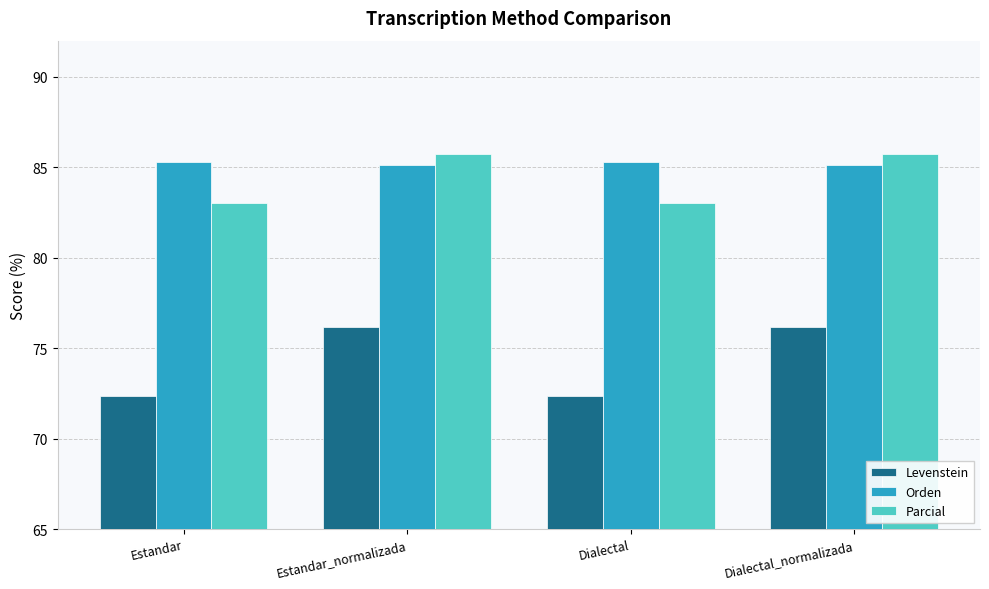

True or false: Orden has a value of 143.4 at Estandar_normalizada.

False